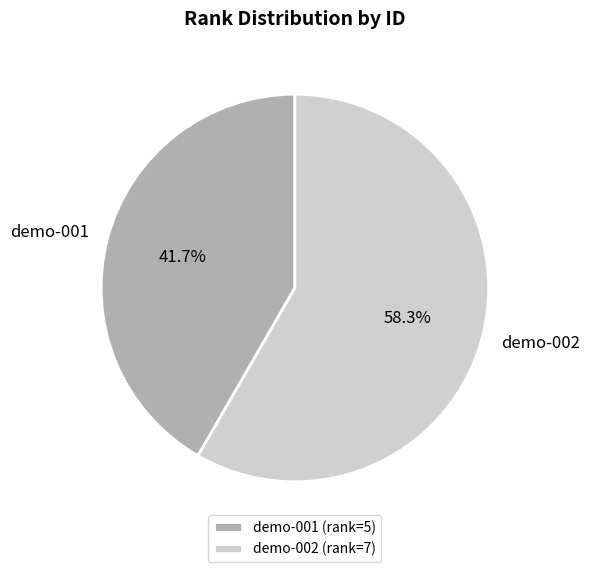

Between demo-002 and demo-001, which is larger?

demo-002